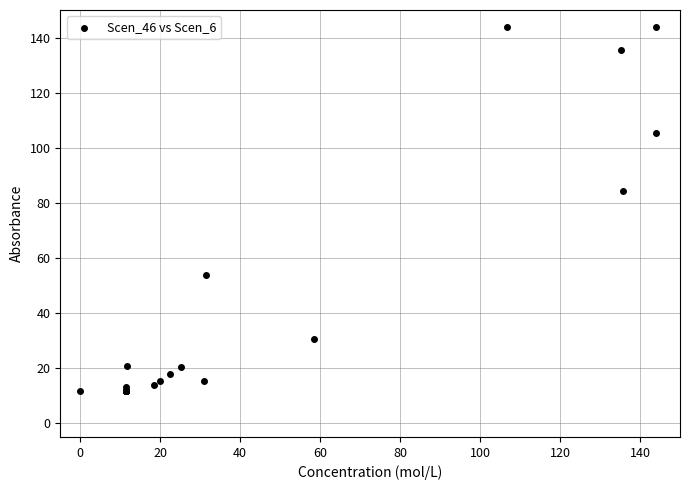

What Y value in the scatter plot is closest to 77?

84.3